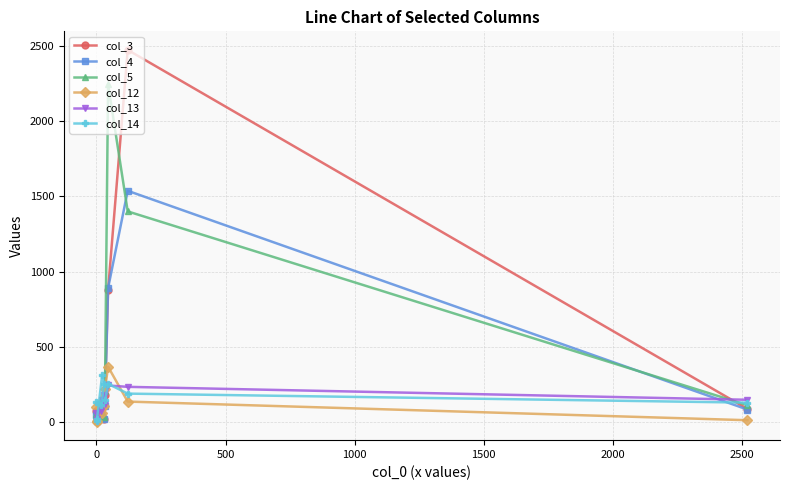

Which series has the largest range (max minus min)?

col_3